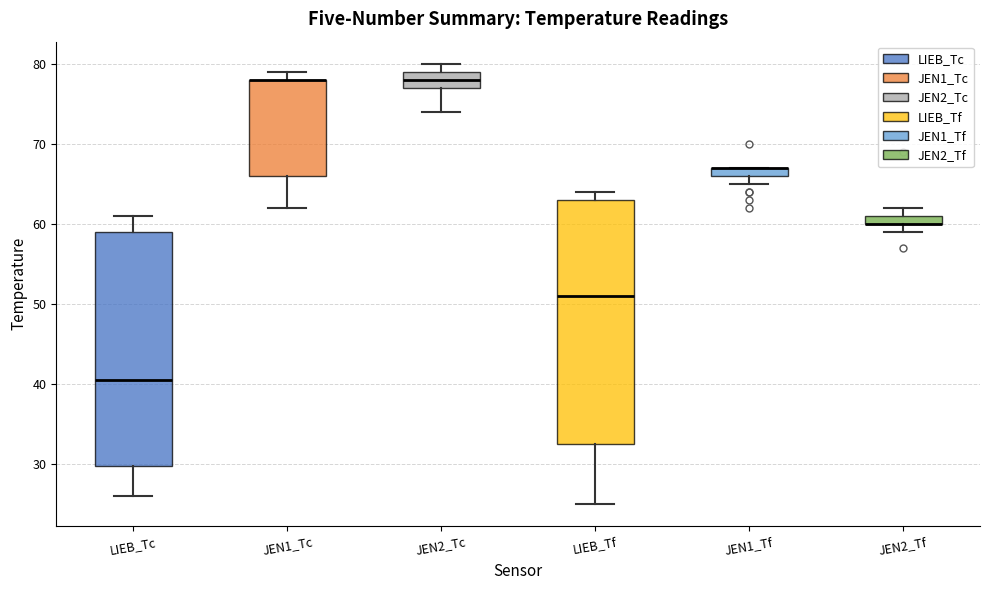

Where is the lower edge of the box for JEN2_Tf on the y-axis? The values are not printed on the chart, so give them approximately, as read against the axis.

60